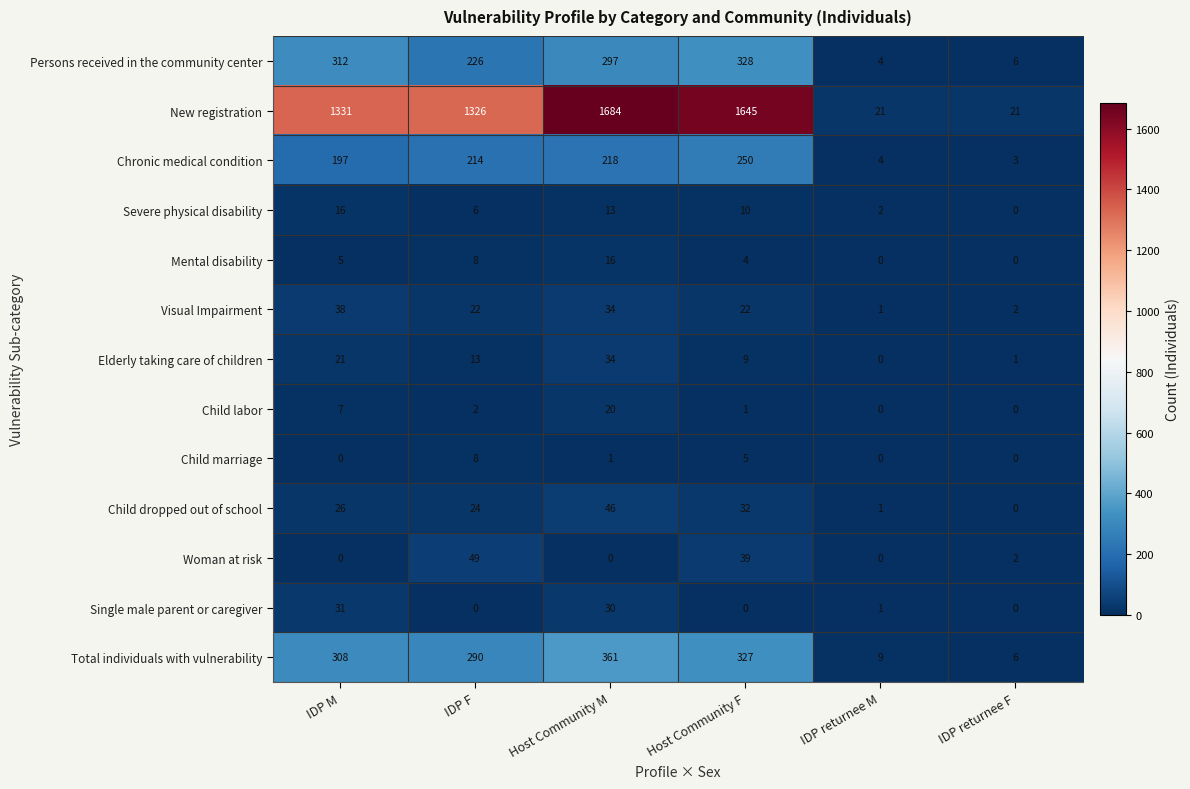

At how many categories does at least one series exceed 1496?

2